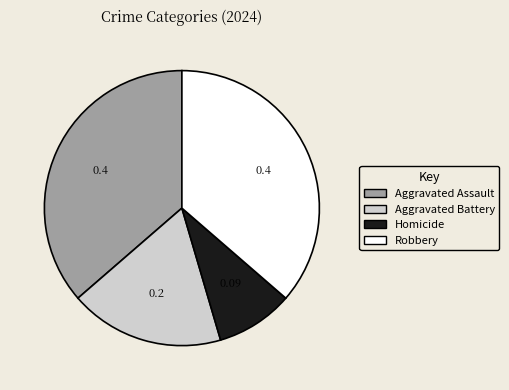

Count the number of slices in the pie.

4